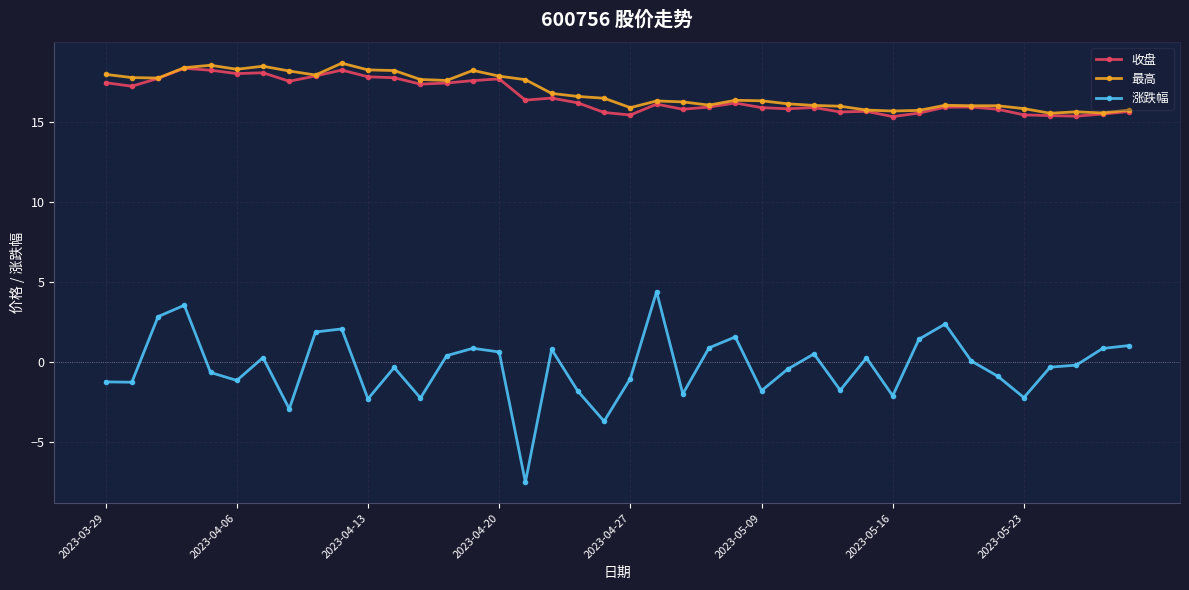

What is the value of the 收盘 point at the 40th from the left?

15.7